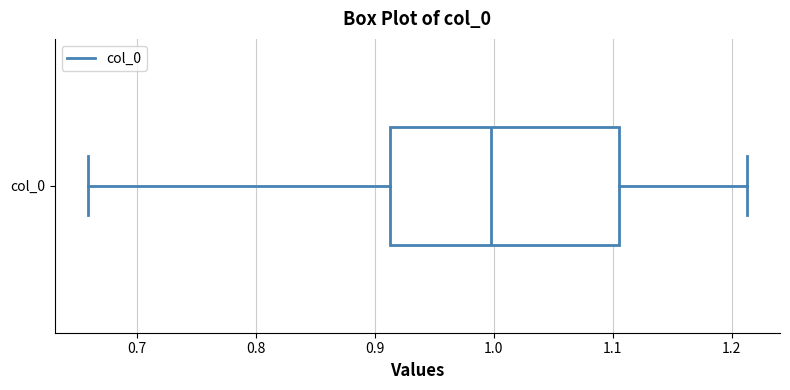

Transcribe this box plot: give where the median line is, the range the box spans, and where the two whiskers end, as read against the x-axis. The values are not printed on the chart, so give them approximately, as read against the axis.

median 1.00, box 0.91 to 1.10, whiskers 0.66 to 1.21